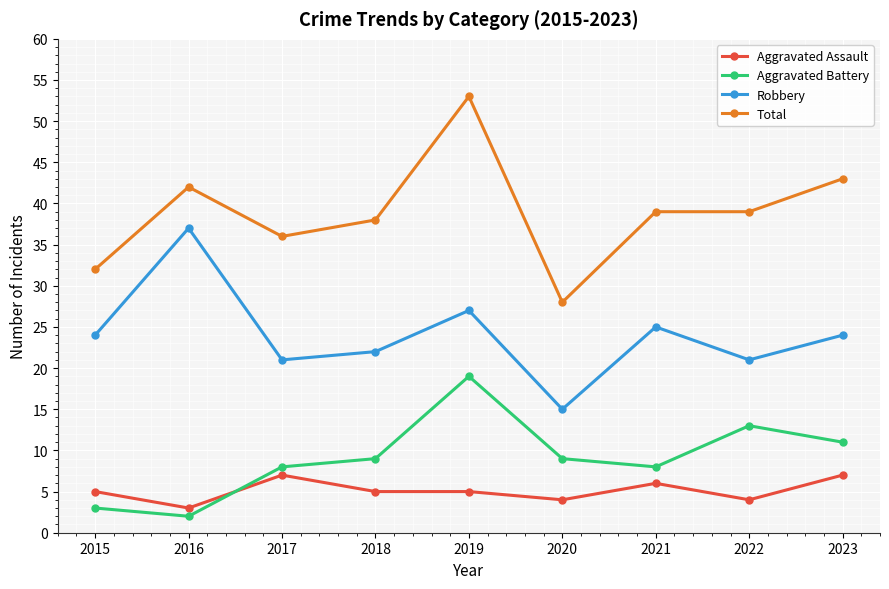

Which series has the largest range (max minus min)?

Total